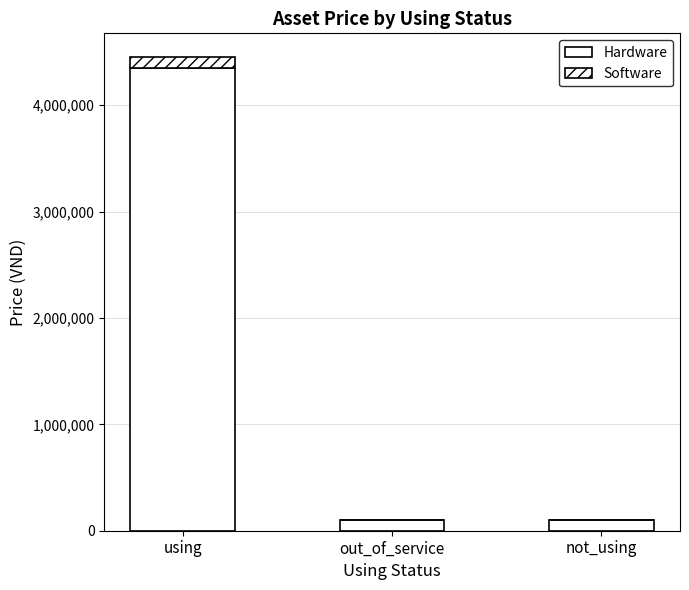

Rank the series by their maximum value, from highest to lowest.

Hardware, Software